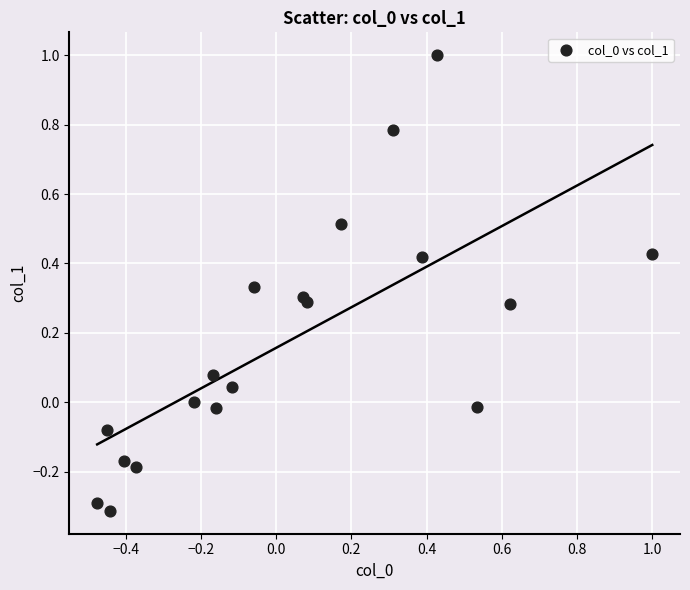

What is the range of X values (max minus min)?

1.5